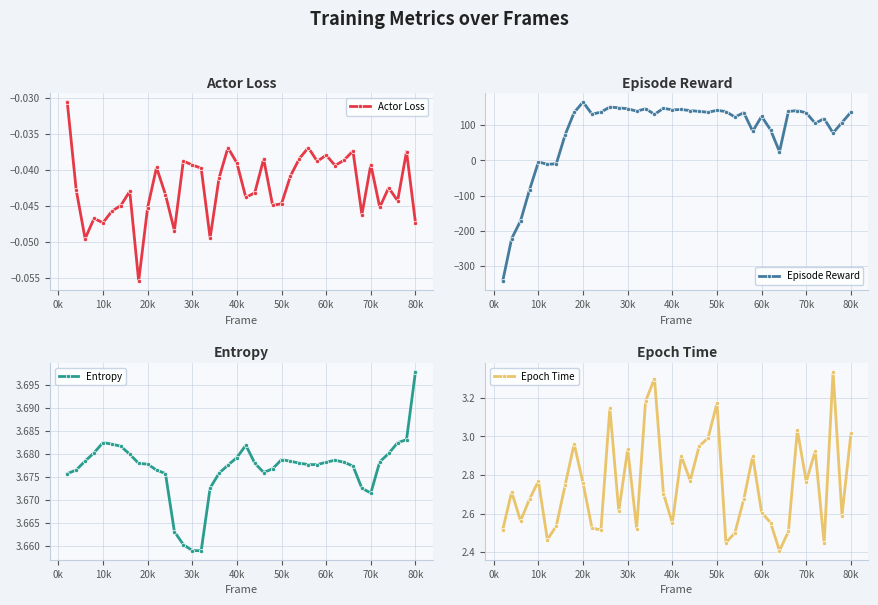

What is the difference between the maximum and minimum values in the Episode Reward series?

509.2